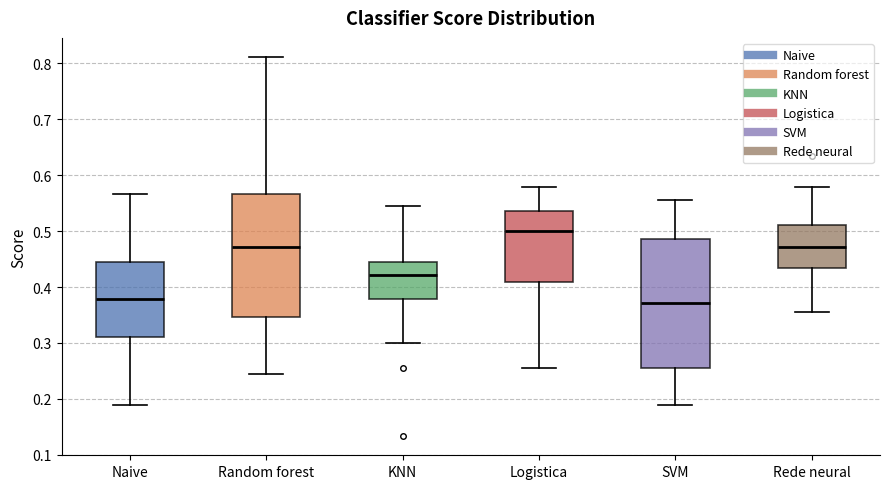

Reading left to right, transcribe this box plot: for each box, give where its median line is, the range the box spans, and where its two whiskers end, as read against the y-axis. The values are not printed on the chart, so give them approximately, as read against the axis.

Naive: median 0.38, box 0.31 to 0.44, whiskers 0.19 to 0.57
Random forest: median 0.47, box 0.35 to 0.57, whiskers 0.24 to 0.81
KNN: median 0.42, box 0.38 to 0.44, whiskers 0.30 to 0.54
Logistica: median 0.50, box 0.41 to 0.54, whiskers 0.26 to 0.58
SVM: median 0.37, box 0.26 to 0.49, whiskers 0.19 to 0.56
Rede neural: median 0.47, box 0.43 to 0.51, whiskers 0.36 to 0.58